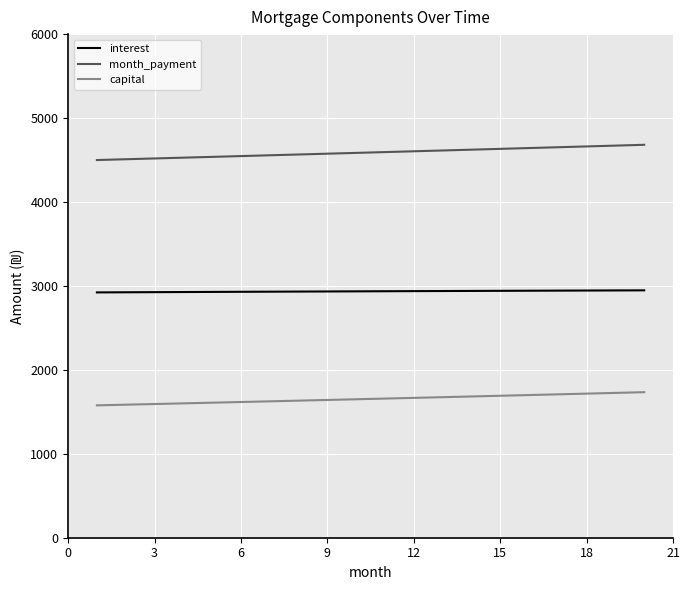

Which series has the largest range (max minus min)?

month_payment